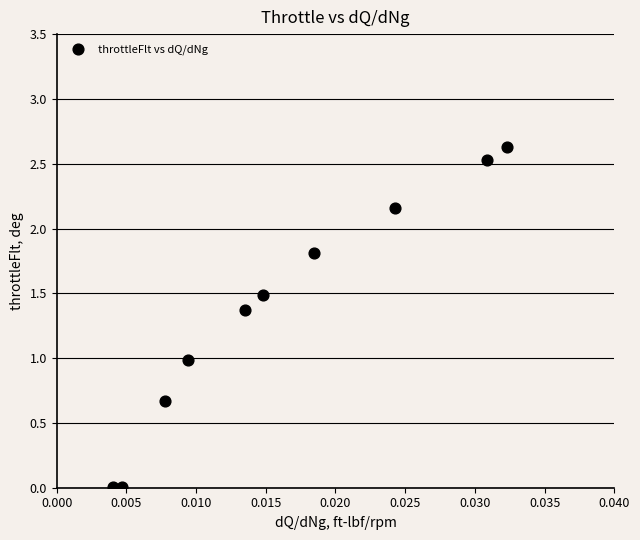

What is the average Y value?

1.4